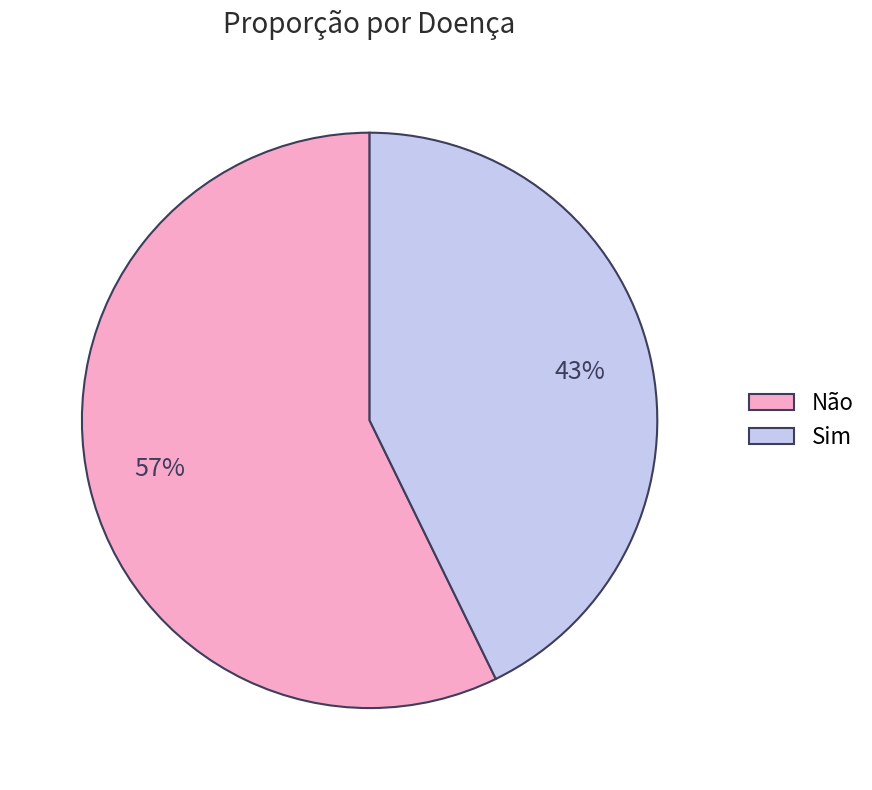

To the nearest percent, what portion does Sim represent?

43%